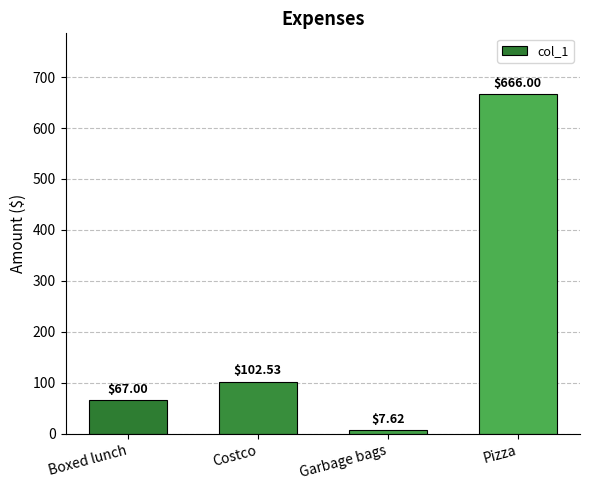

Rank the categories by value from highest to lowest.

Pizza, Costco, Boxed lunch, Garbage bags